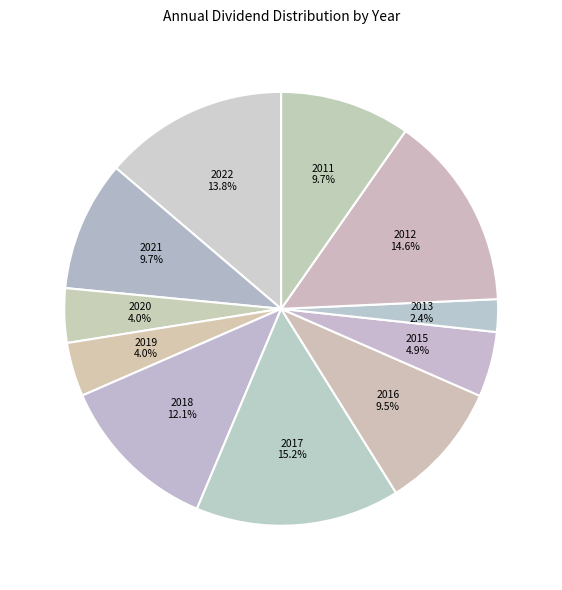

Which category has the biggest portion of the pie?

2017